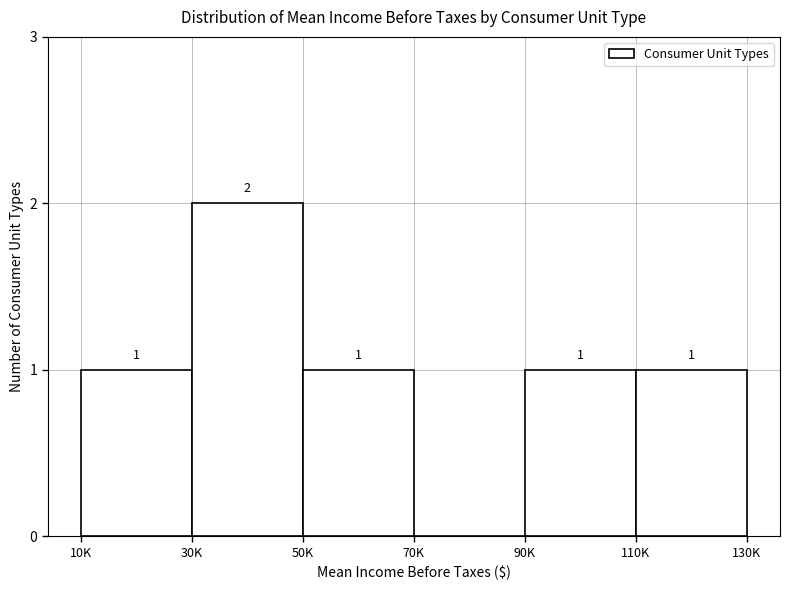

Reading right to left, extract all data points from this chart.

110K=1	90K=1	70K=0	50K=1	30K=2	10K=1